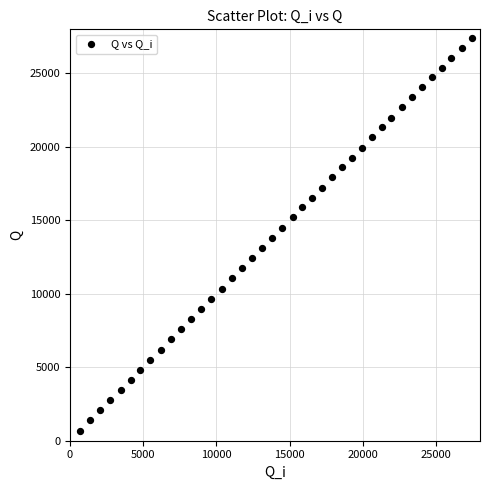

What is the range of X values (max minus min)?

26746